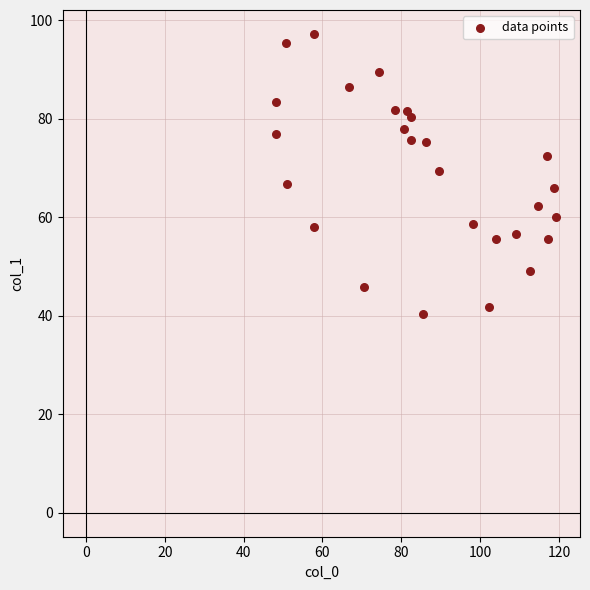

What is the range of X values (max minus min)?

71.1